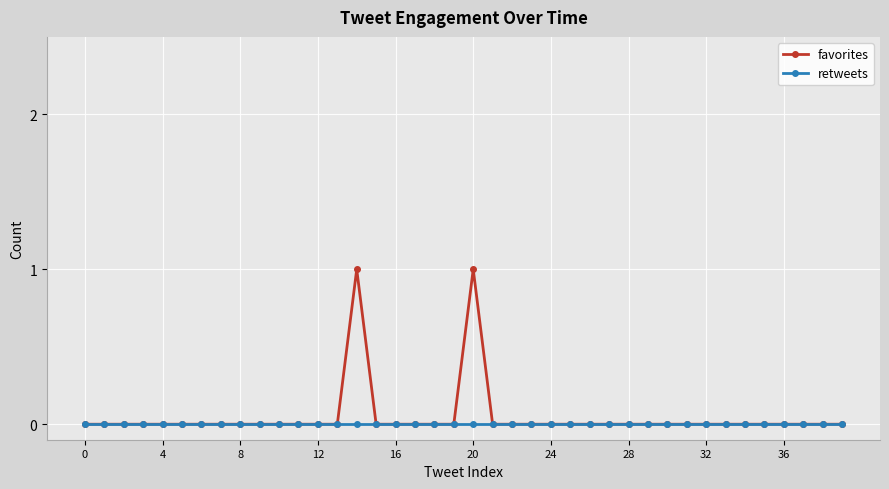

What are all the series names shown in the legend?

favorites, retweets